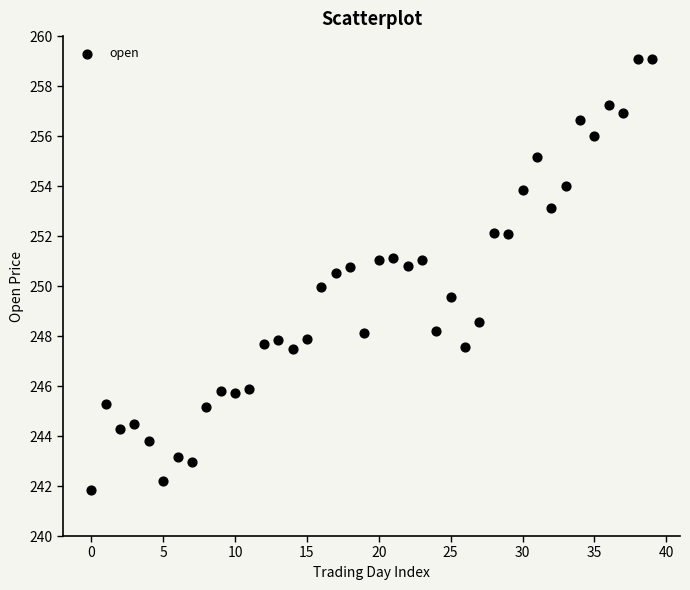

What is the range of Y values (max minus min)?

17.2